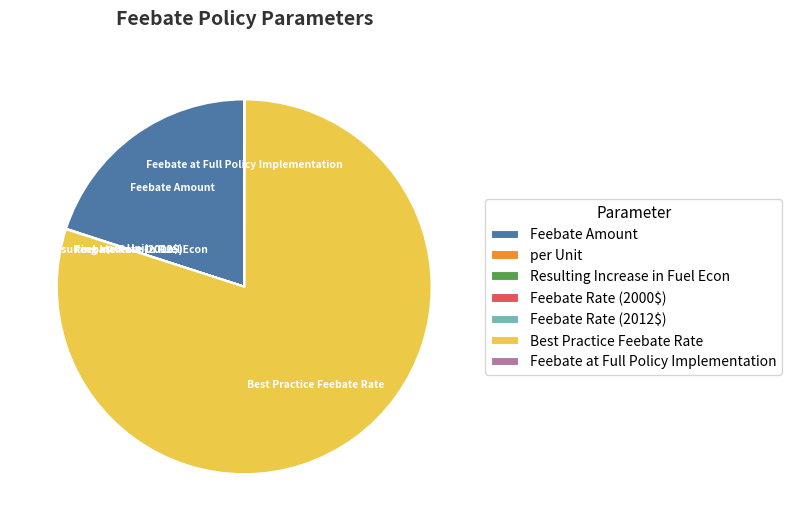

What is the majority slice?

Best Practice Feebate Rate